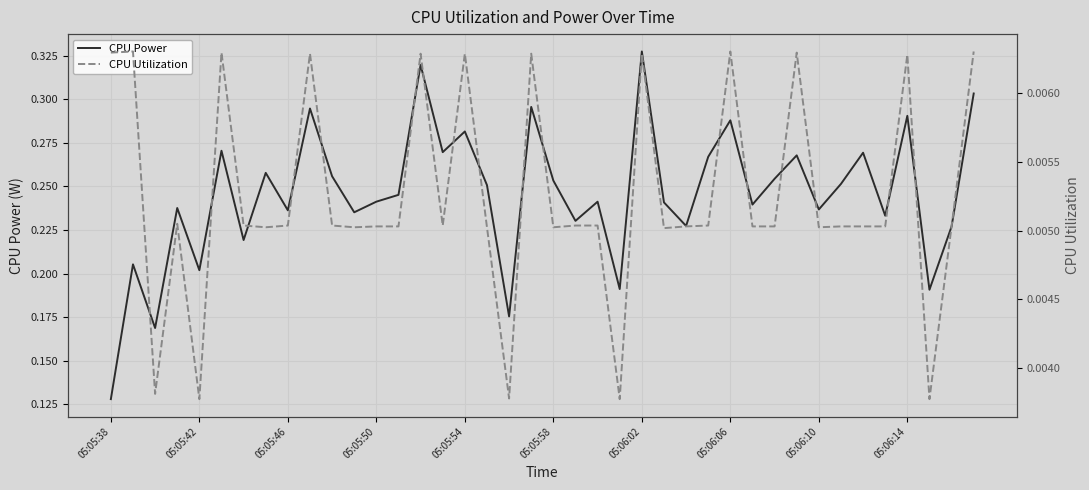

At which label does CPU Power reach its peak?

05:06:02